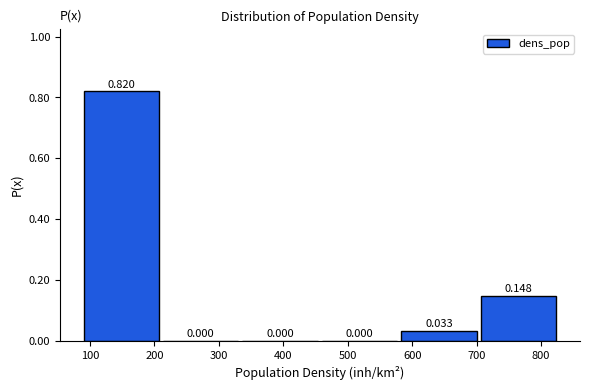

Over which range of the x-axis is the bar tallest?

90 to 210